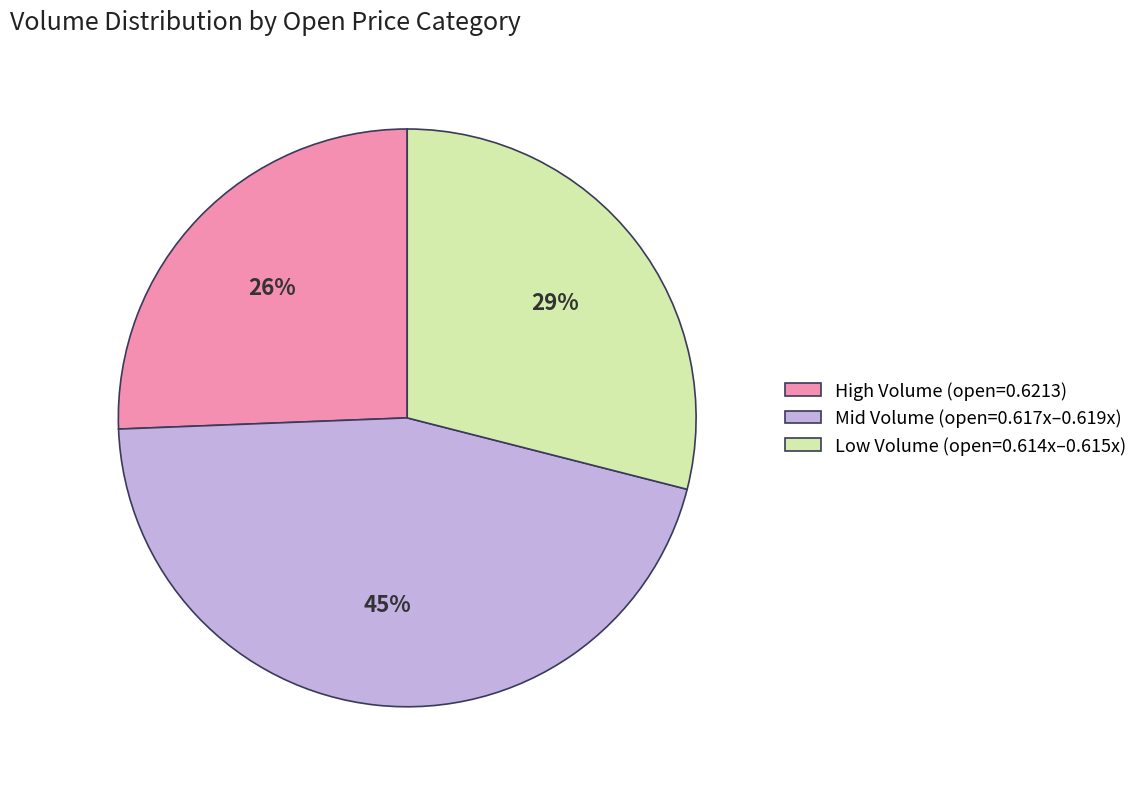

What is the smallest slice in the pie chart?

High Volume (open=0.6213)